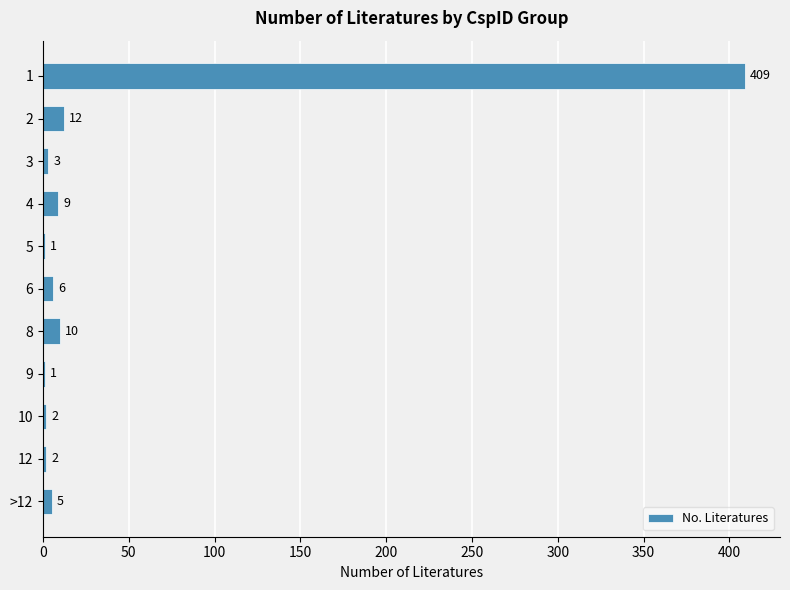

The chart shows a value of 2 at 12. True or false?

True